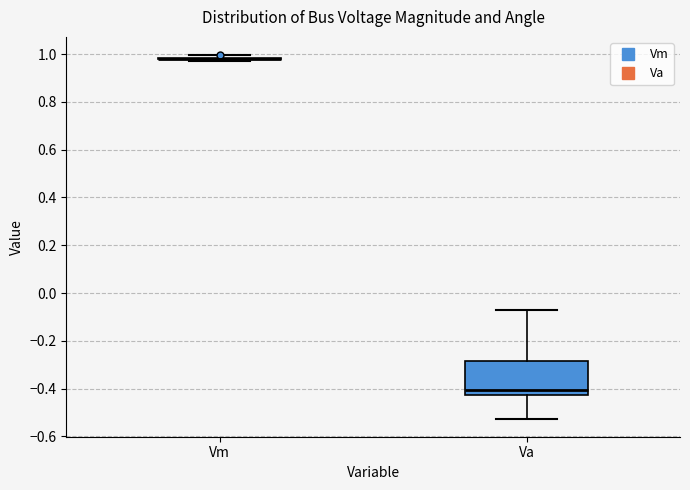

Which box is the tallest, from its lower edge to its upper edge?

Va